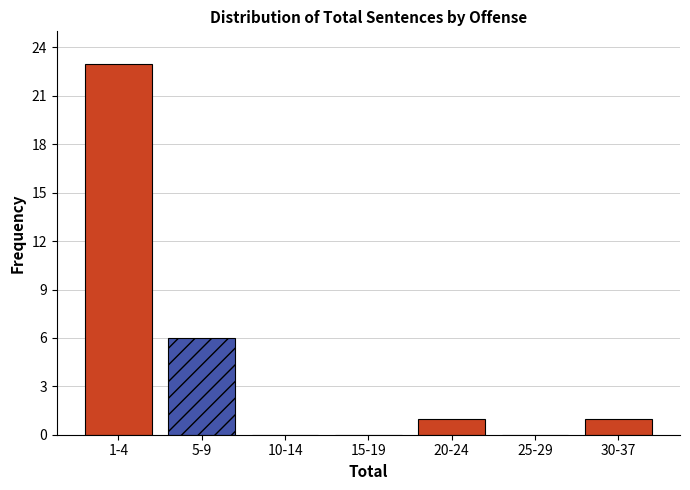

Reading left to right, list all the values displayed in this chart.

1-4=23	5-9=6	10-14=0	15-19=0	20-24=1	25-29=0	30-37=1